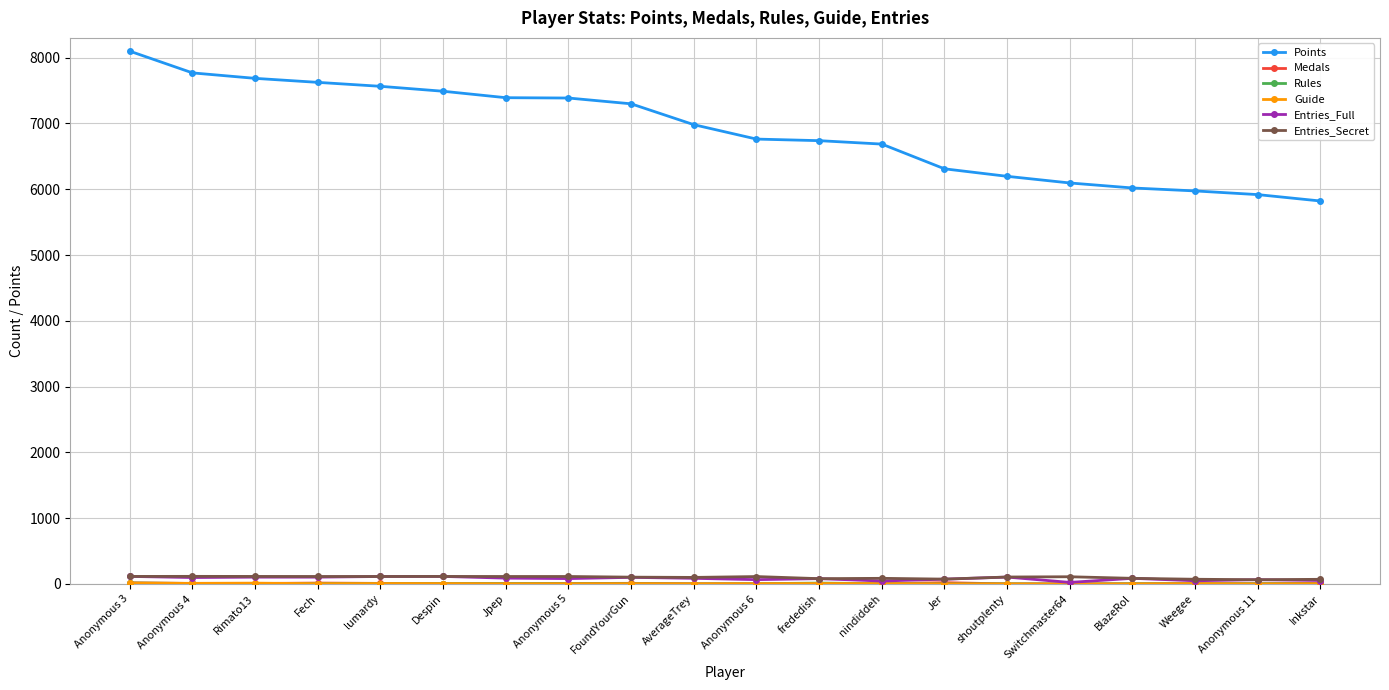

What is the total value across all series at AverageTrey?

7174